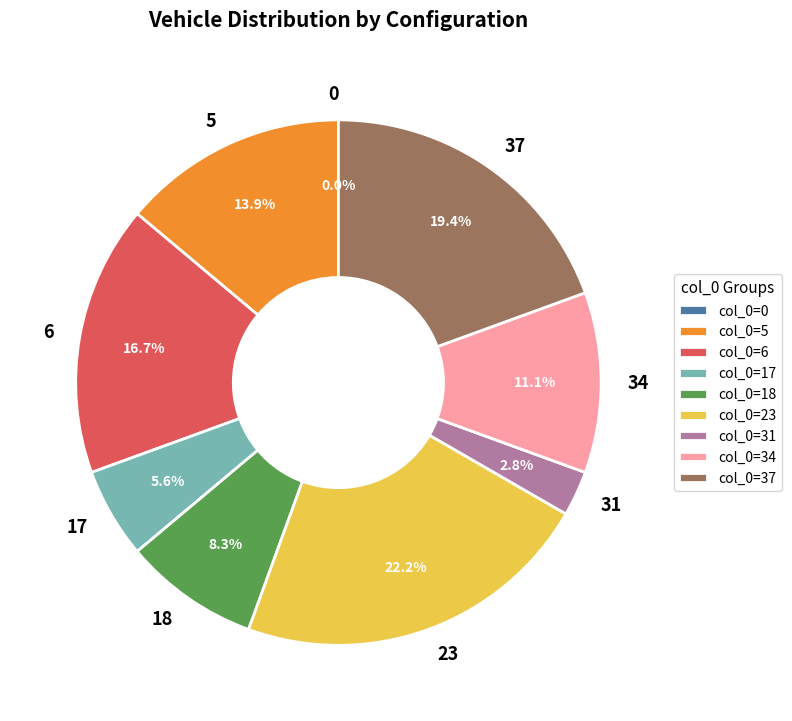

To the nearest percent, what is the combined percentage of 0 and 37?

19%